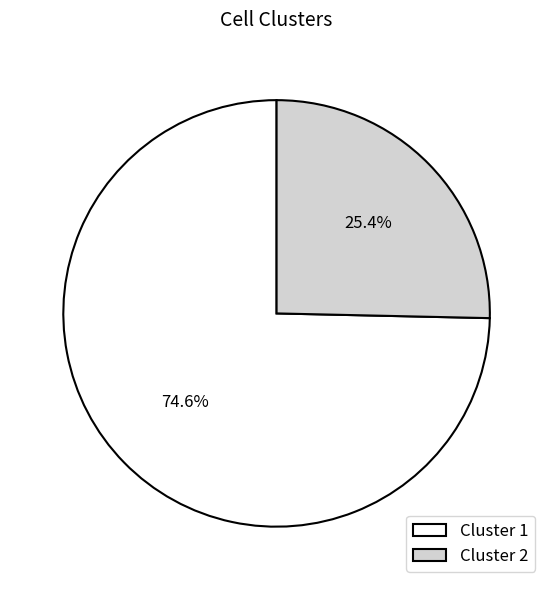

What is the ratio of the value at Cluster 1 to the value at Cluster 2?

2.9